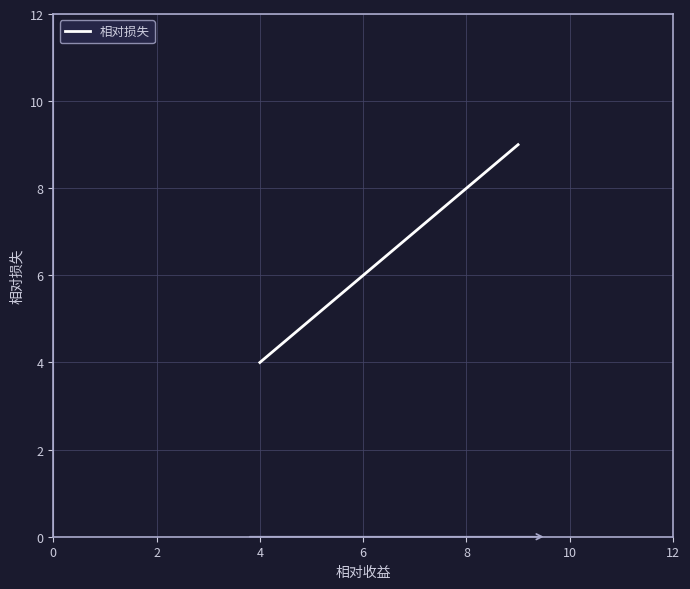

How many distinct data groups are displayed?

1